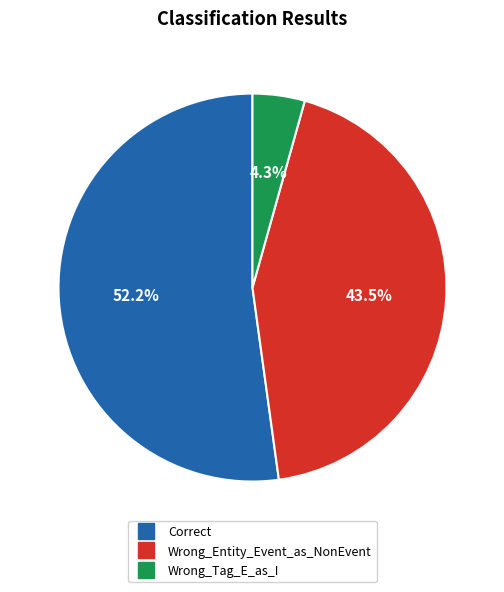

How many segments does this pie chart have?

3